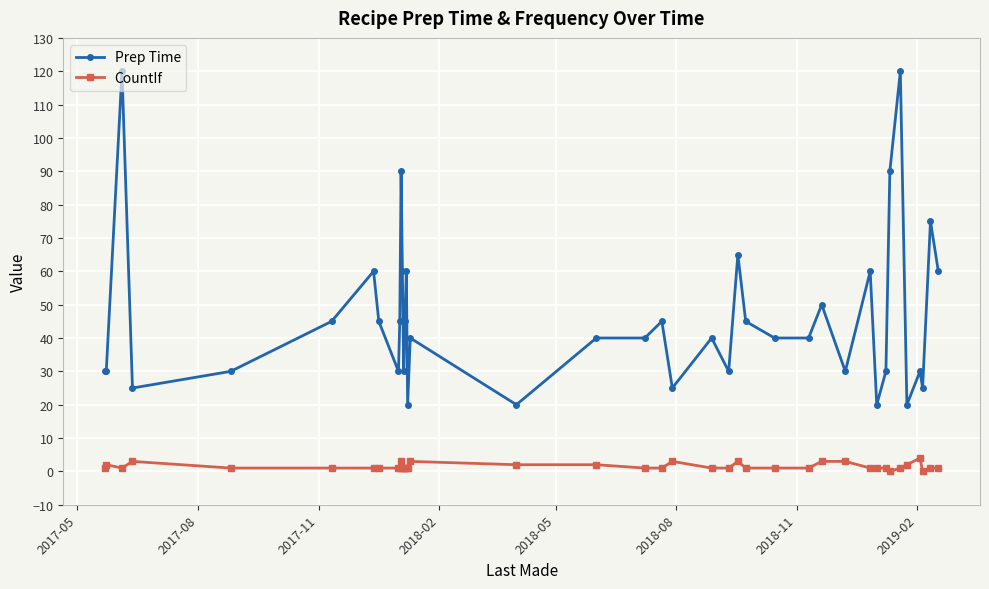

Reading left to right, transcribe all the data shown in this chart.

Prep Time: 30	30	120	25	30	45	60	45	30	45	90	60	30	45	60	20	40	20	40	40	45	25	40	30	65	45	40	40	50	30	60	20	30	90	120	20	30	25	75	60
CountIf: 1	2	1	3	1	1	1	1	1	1	3	1	1	1	1	1	3	2	2	1	1	3	1	1	3	1	1	1	3	3	1	1	1	0	1	2	4	0	1	1